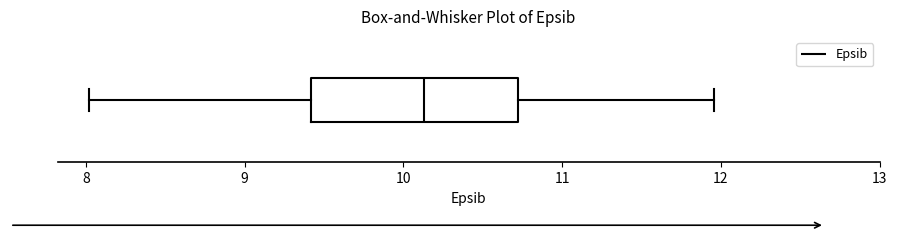

Read this box plot against the x-axis: the position of the median line, the range covered by the box, and the ends of both whiskers. The values are not printed on the chart, so give them approximately, as read against the axis.

median 10.1, box 9.4 to 10.7, whiskers 8.0 to 12.0